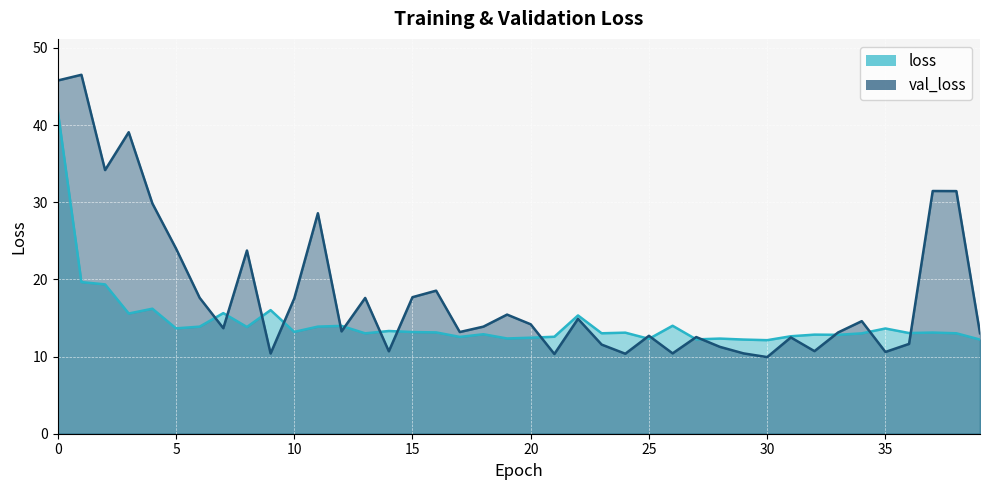

What is the difference between the maximum and minimum values in the val_loss series?

36.6